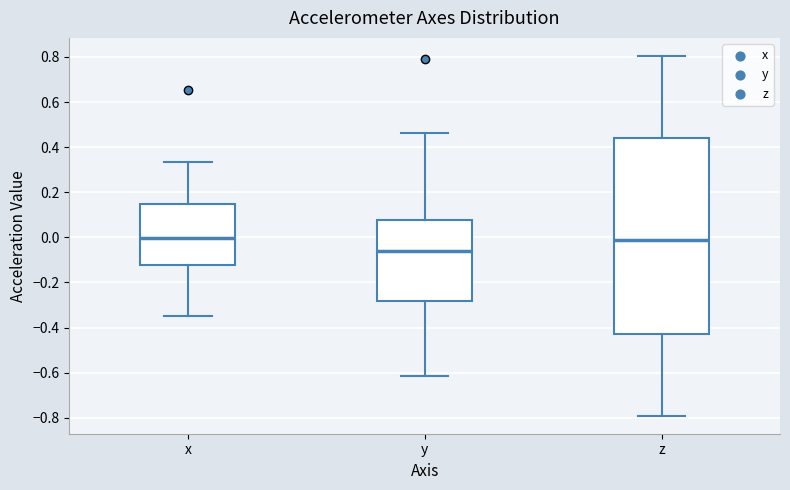

Which box has the lowest median line?

y